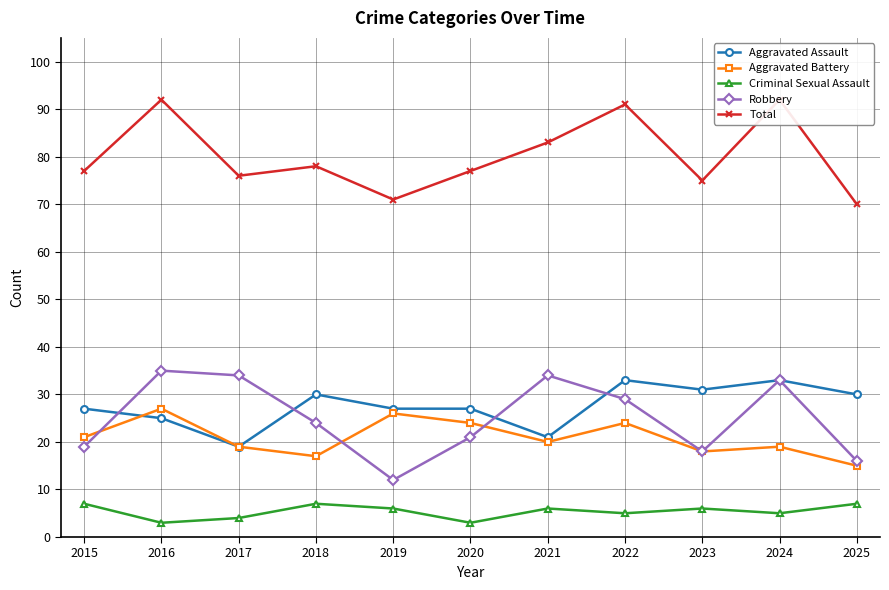

What is the difference between the highest and lowest values at 2015?

70